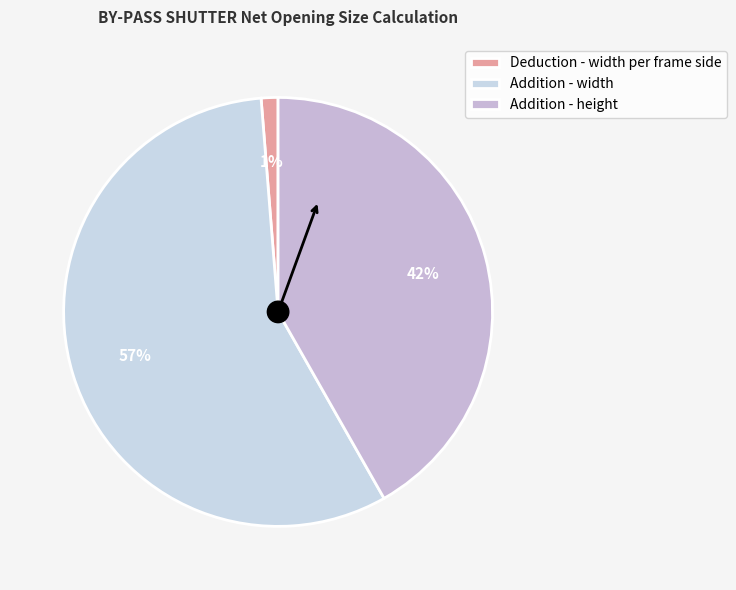

What percentage is the Addition - height slice, to the nearest percent?

42%